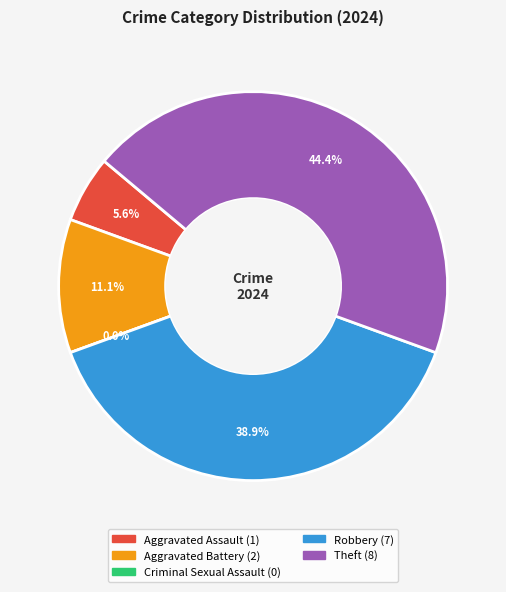

How many segments does this pie chart have?

5